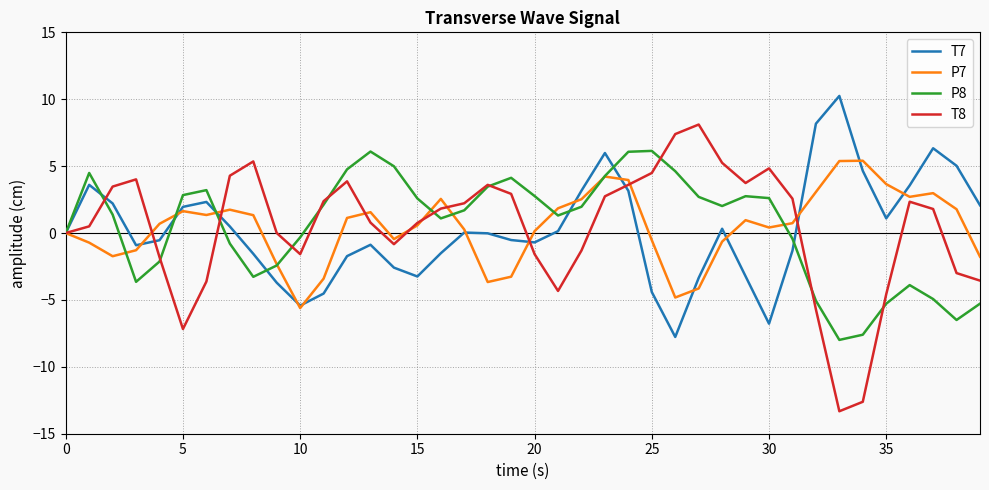

Which series has the widest spread of values?

T8